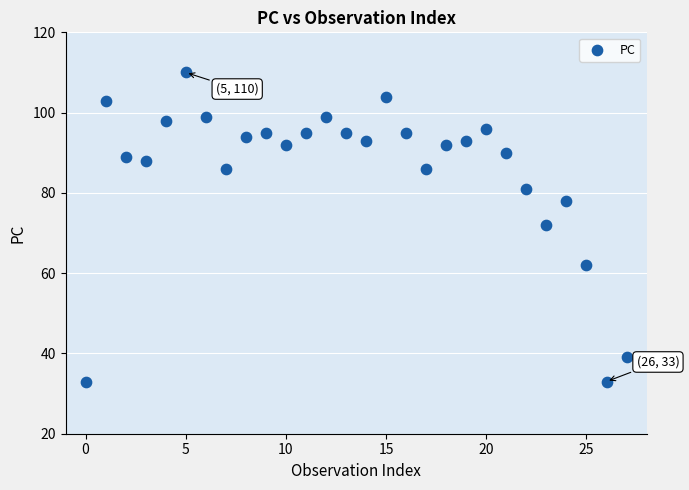

What is the range of Y values (max minus min)?

77